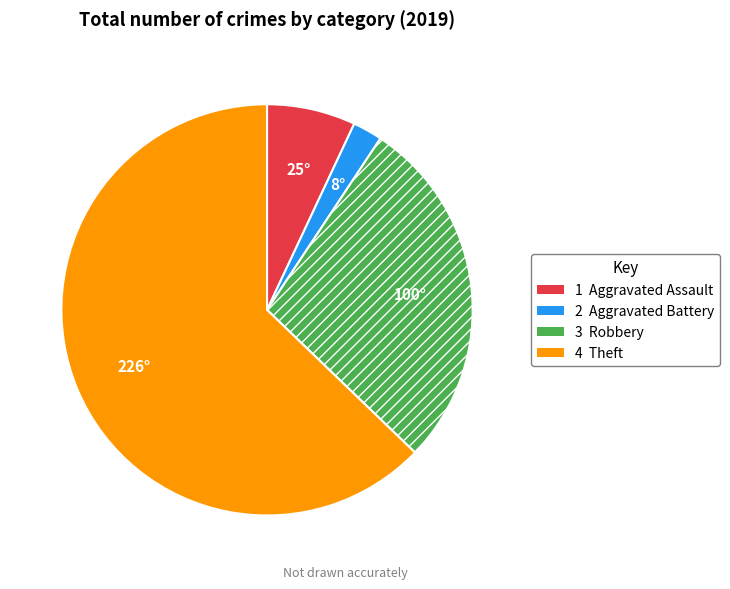

Does any single category account for the majority?

Yes